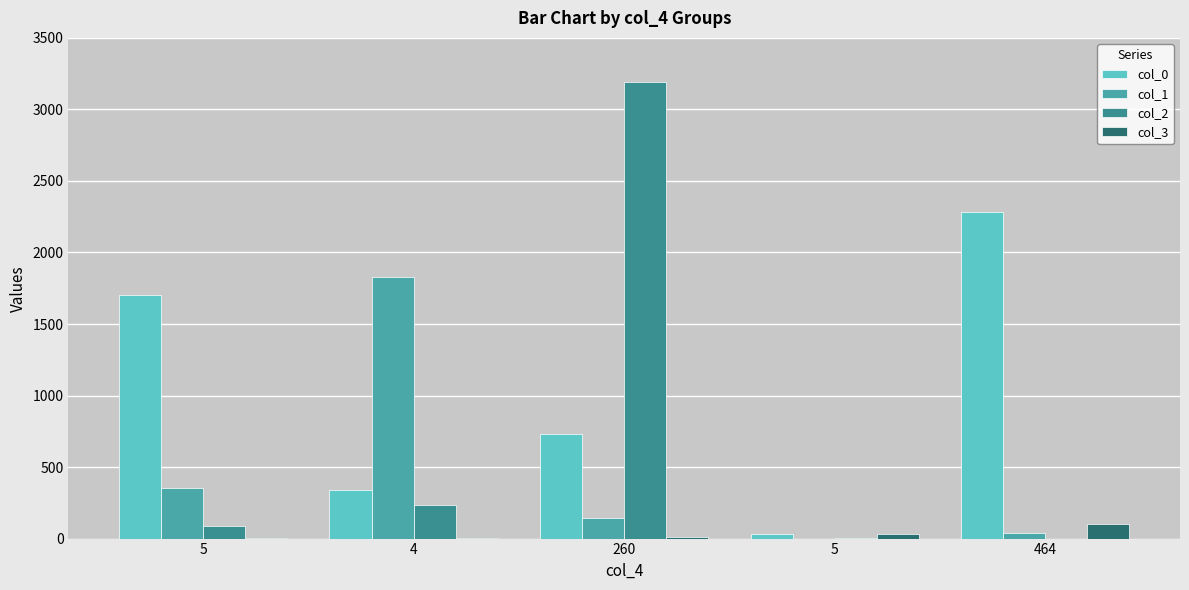

Between 260 and 4, which is larger?

260